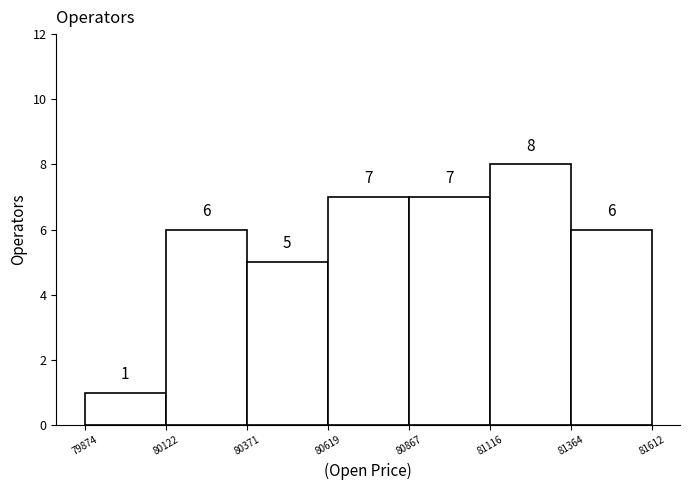

Over which range of the x-axis is the bar tallest?

81116 to 81364